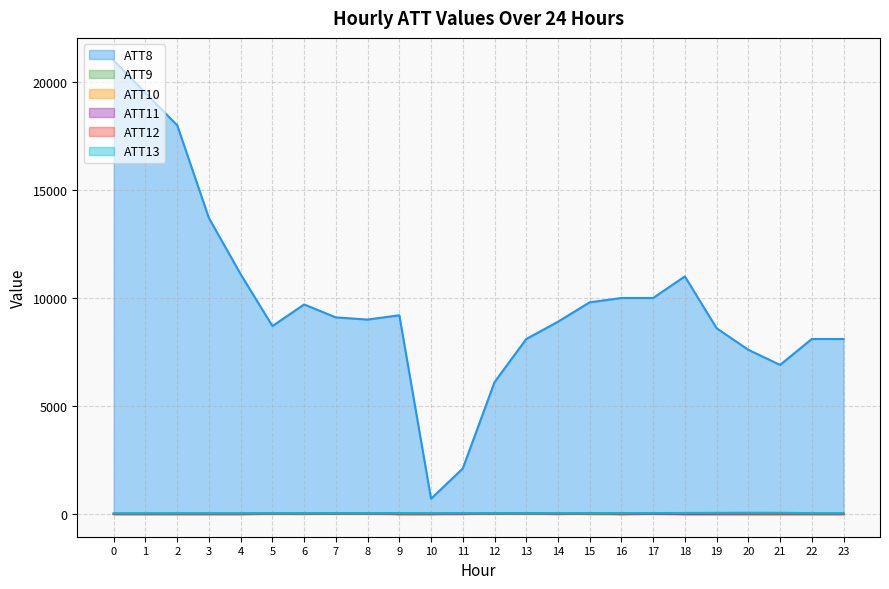

Which series has the widest spread of values?

ATT8